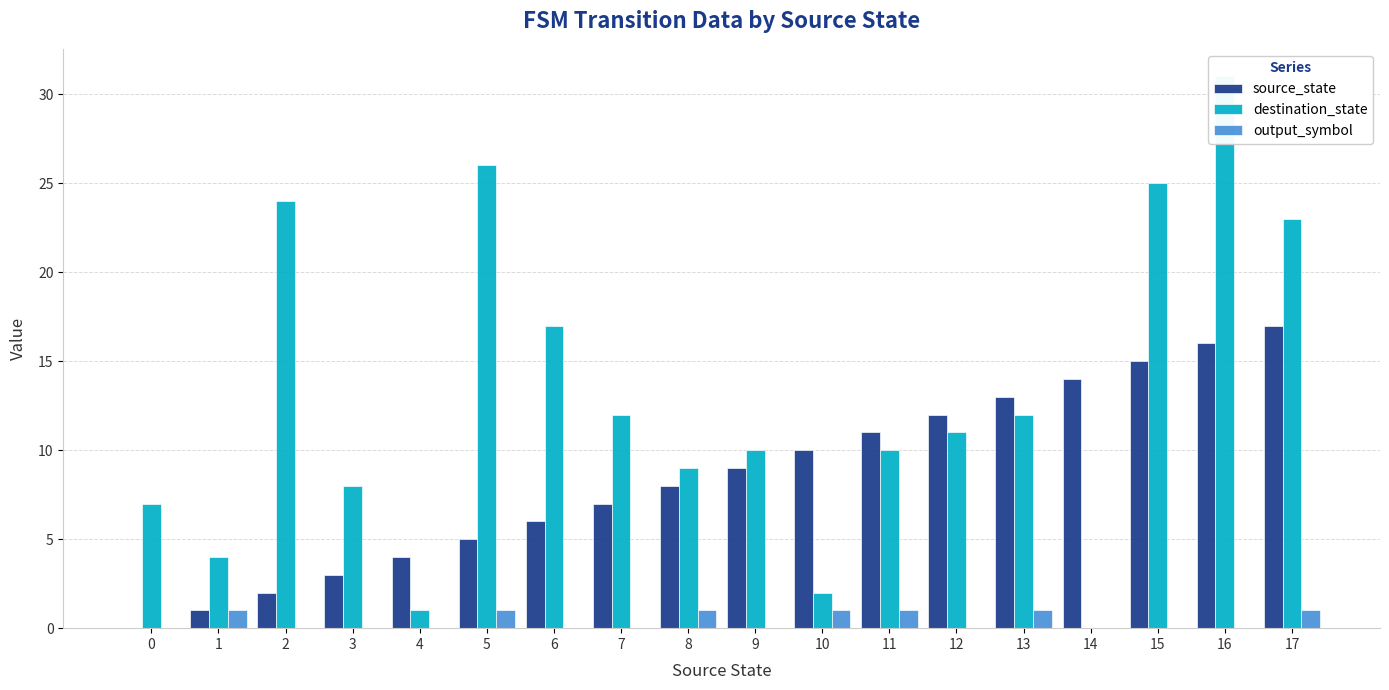

True or false: destination_state has a value of 40 at 2.

False